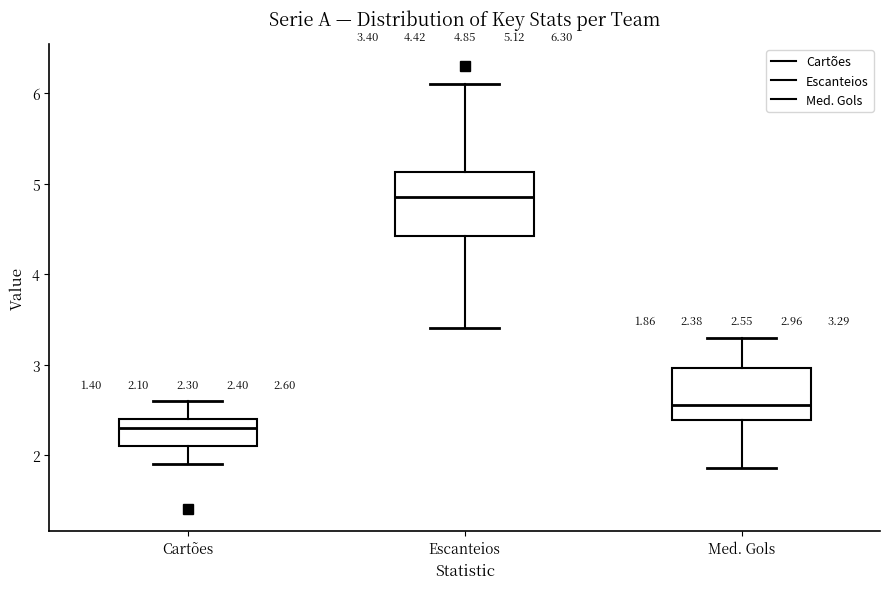

Which box has the highest median line?

Escanteios